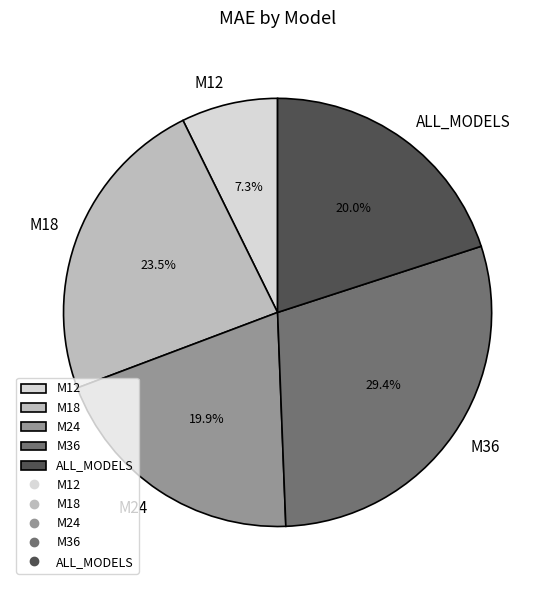

Which category has the smallest portion of the pie?

M12